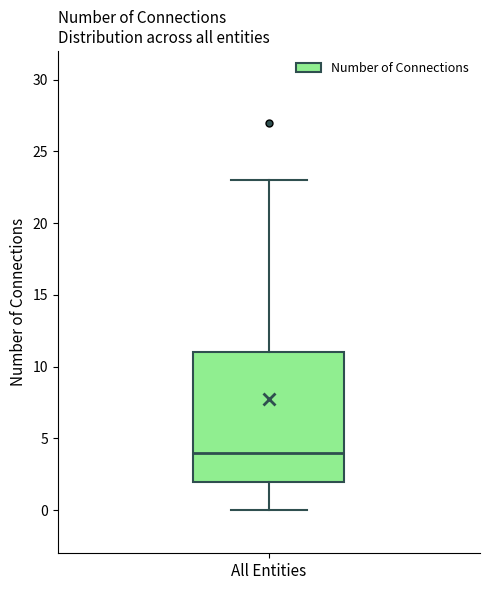

Transcribe this box plot: give where the median line is, the range the box spans, and where the two whiskers end, as read against the y-axis. The values are not printed on the chart, so give them approximately, as read against the axis.

median 4, box 2 to 11, whiskers 0 to 23